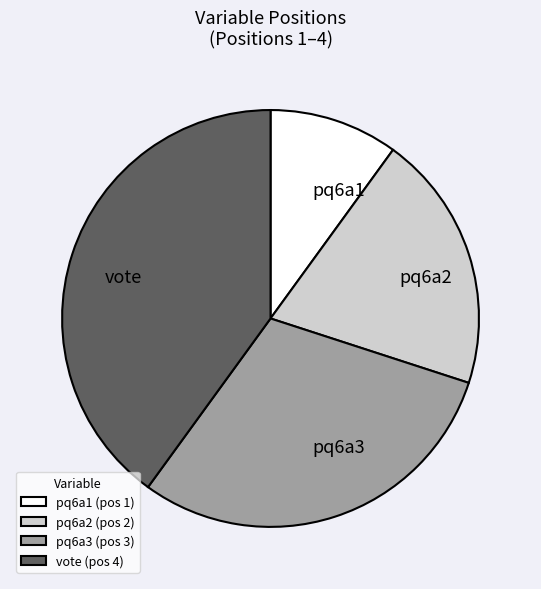

Combined, do pq6a3 and pq6a1 account for over 50%?

No